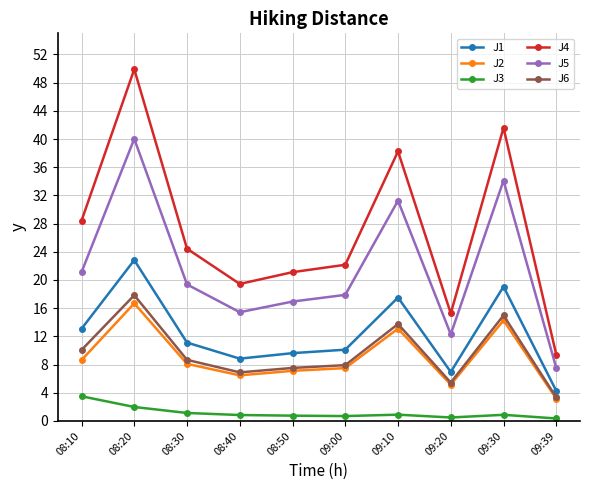

Which category has the highest value in the J2 series?

08:20